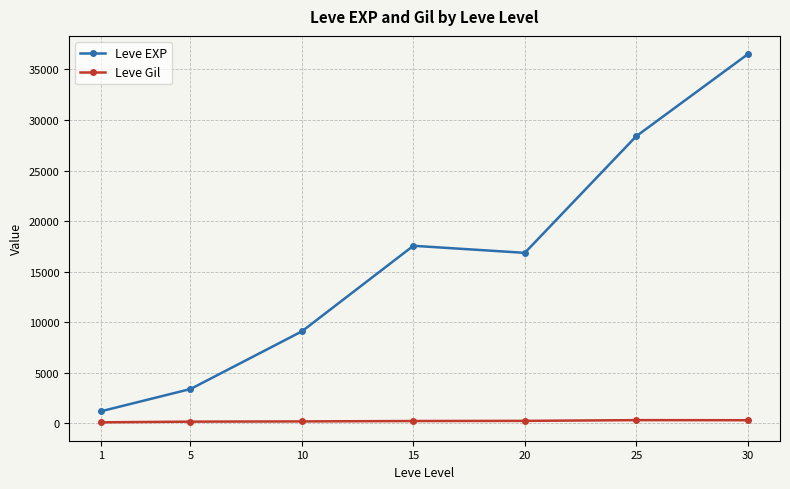

What is the minimum value for Leve Gil?

113.3